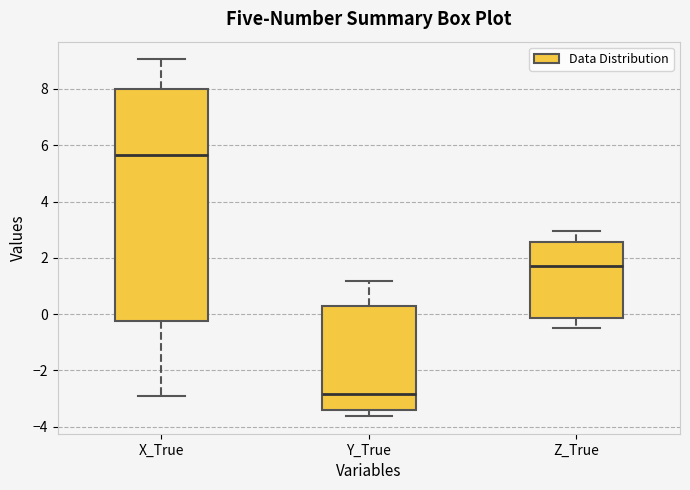

Where does the lower whisker of the box for Y_True end on the y-axis? The values are not printed on the chart, so give them approximately, as read against the axis.

-3.6